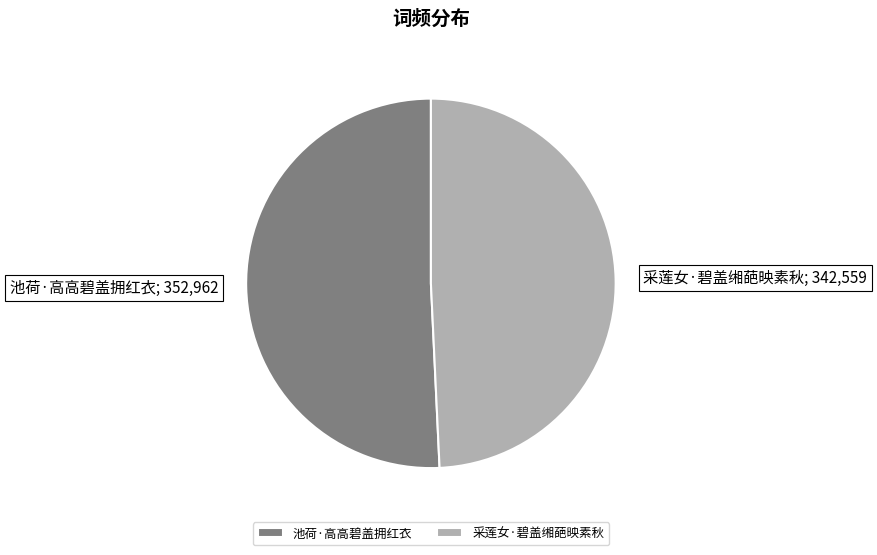

Which category has the smallest portion of the pie?

采莲女·碧盖缃葩映素秋